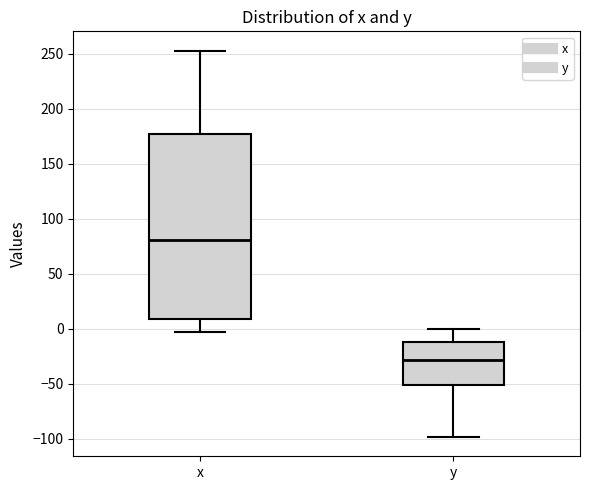

Which box has the lowest median line?

y